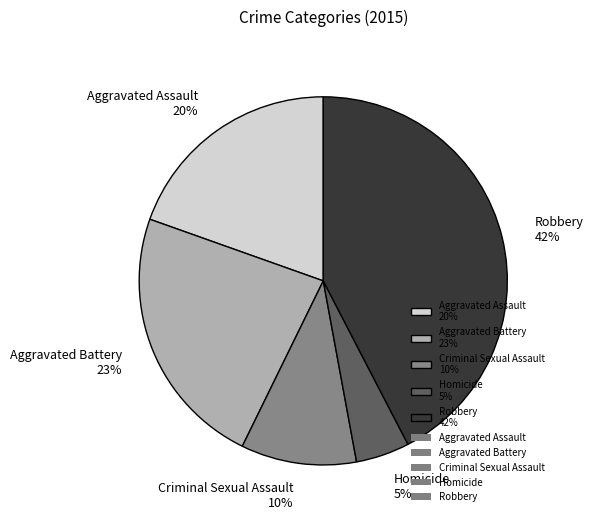

Is there any slice that represents more than half of the pie?

No